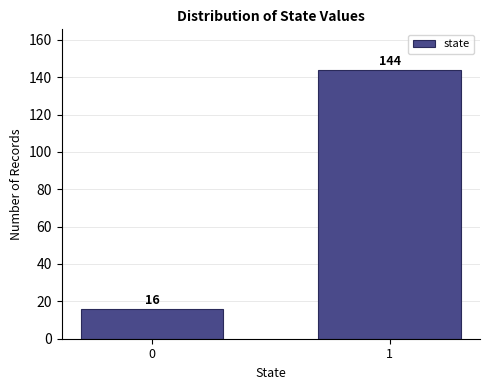

Reading right to left, transcribe all the data shown in this chart.

144	16